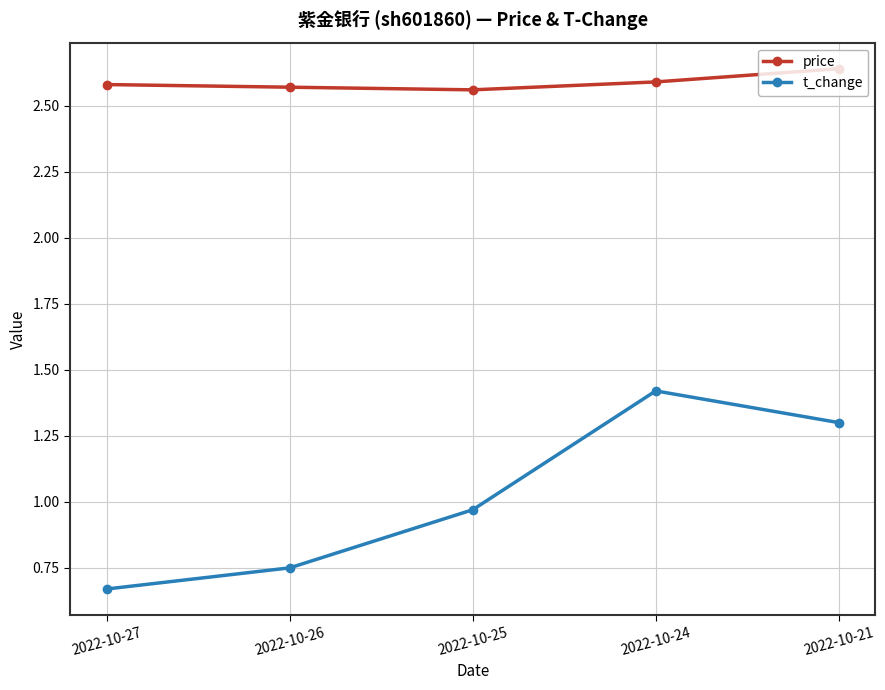

At how many categories does at least one series exceed 2?

5